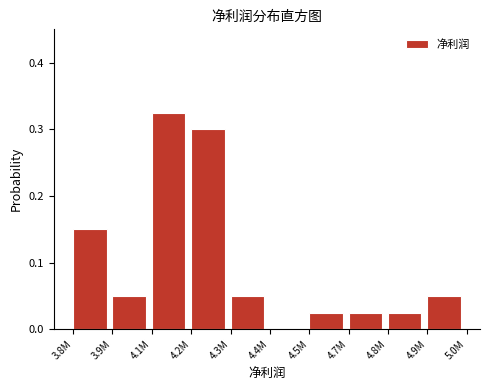

Which category has the highest value across all series?

4.1M